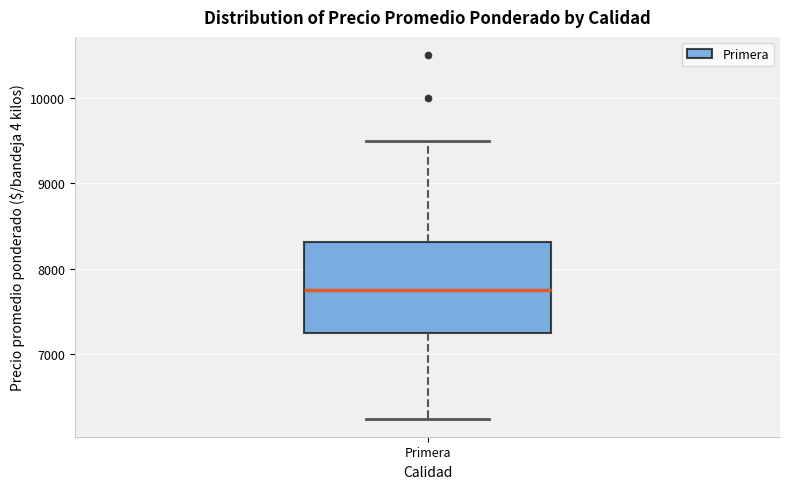

Transcribe this box plot: give where the median line is, the range the box spans, and where the two whiskers end, as read against the y-axis. The values are not printed on the chart, so give them approximately, as read against the axis.

median 7800, box 7300 to 8300, whiskers 6300 to 9500